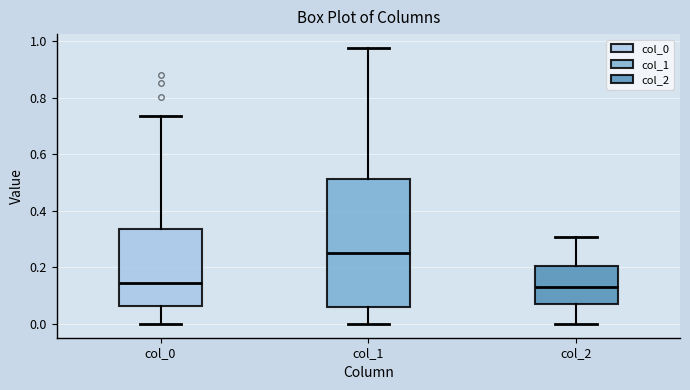

Where does the median line of the box for col_1 sit on the y-axis? The values are not printed on the chart, so give them approximately, as read against the axis.

0.26